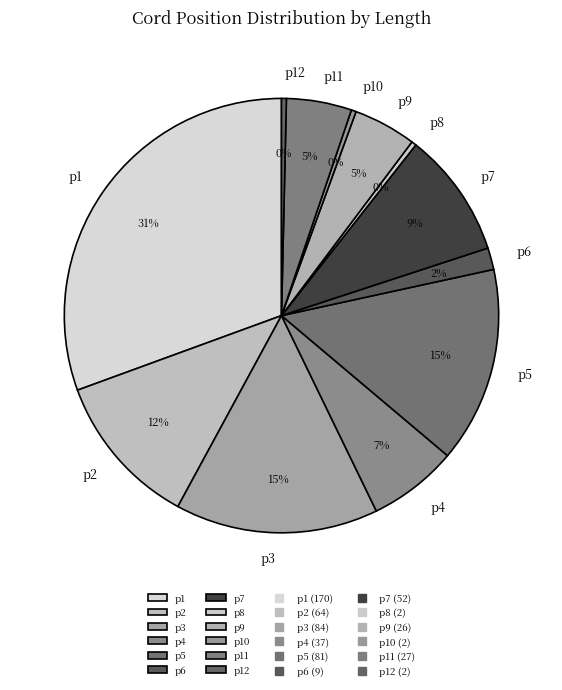

Is there a majority slice in this chart?

No